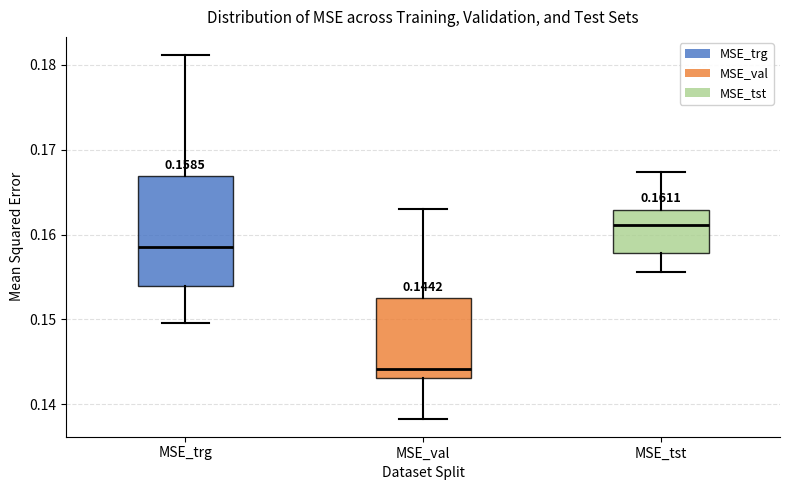

Which box is the tallest, from its lower edge to its upper edge?

MSE_trg